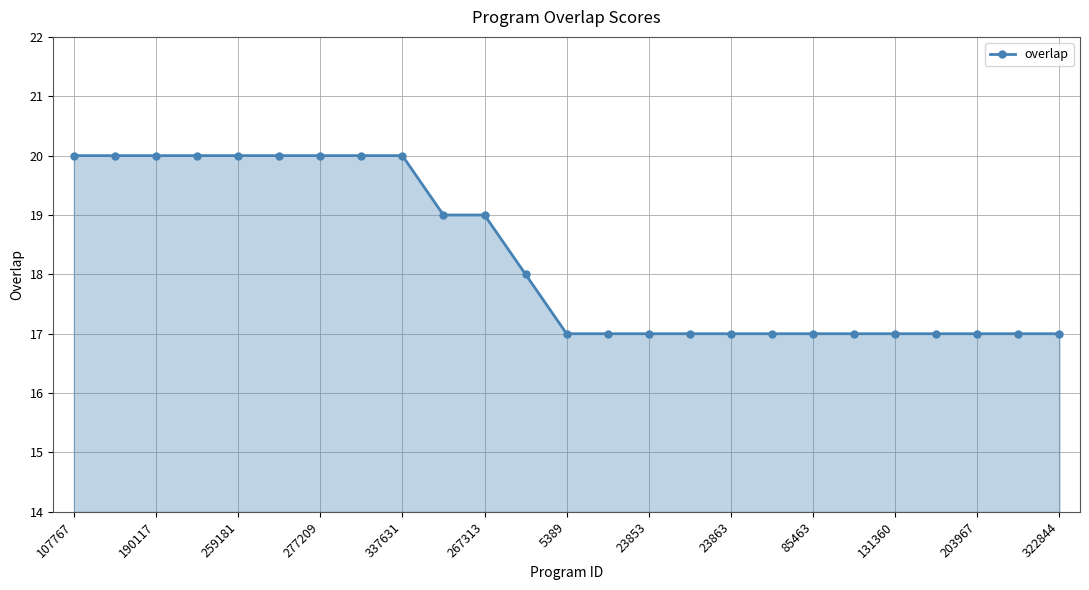

What is the sum of all values?

457